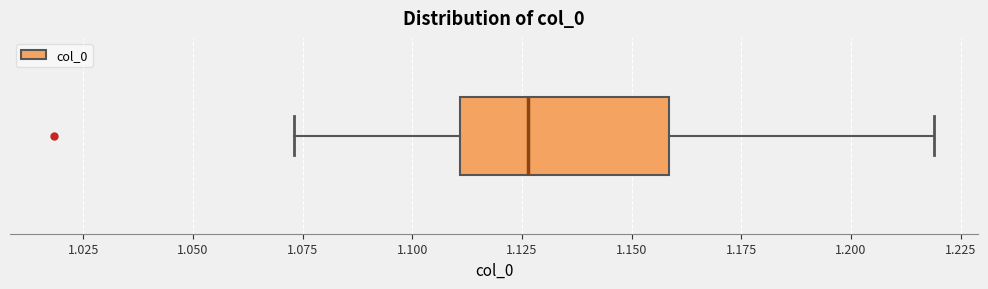

Transcribe this box plot: give where the median line is, the range the box spans, and where the two whiskers end, as read against the x-axis. The values are not printed on the chart, so give them approximately, as read against the axis.

median 1.125, box 1.110 to 1.160, whiskers 1.075 to 1.220